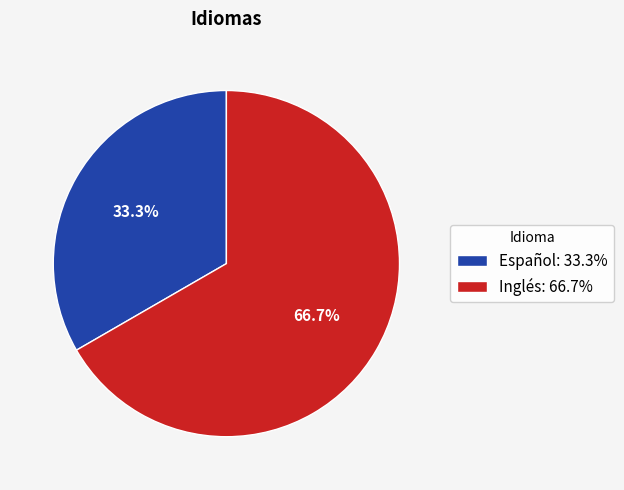

What percentage is the Español slice, to the nearest percent?

33%